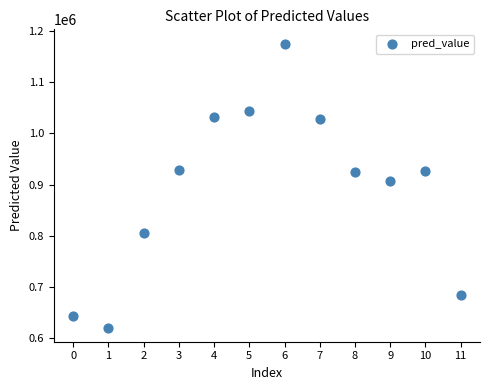

What Y value in the scatter plot is closest to 898398?

906386